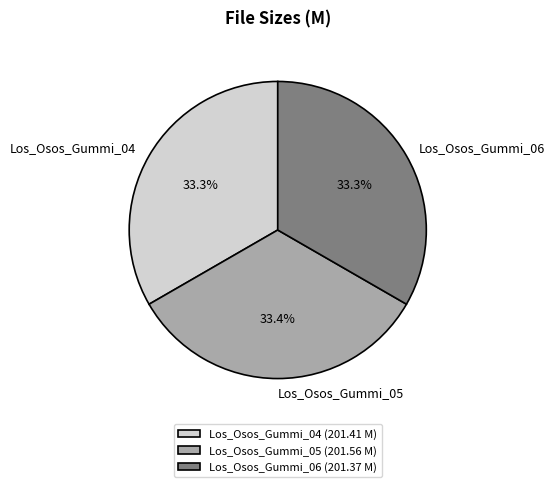

To the nearest percent, what portion does Los_Osos_Gummi_05 represent?

33%